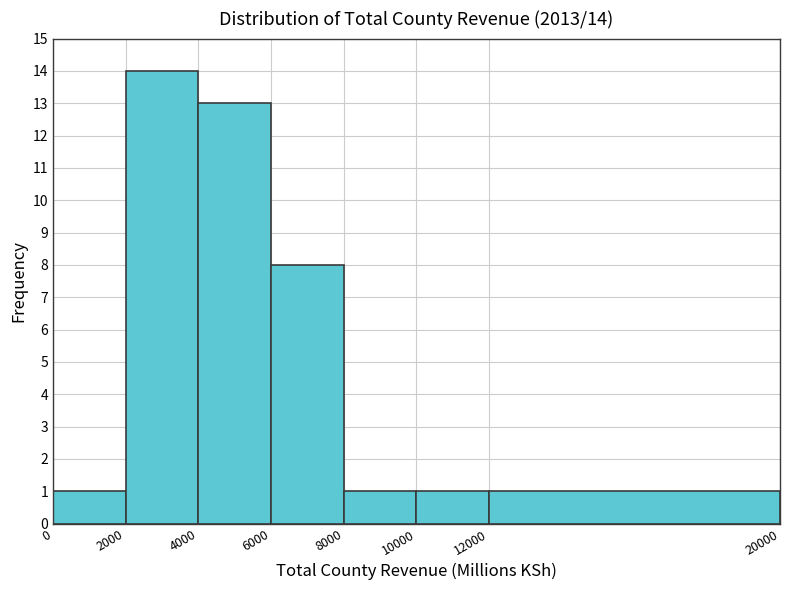

Over which range of the x-axis is the bar tallest?

2000 to 4000